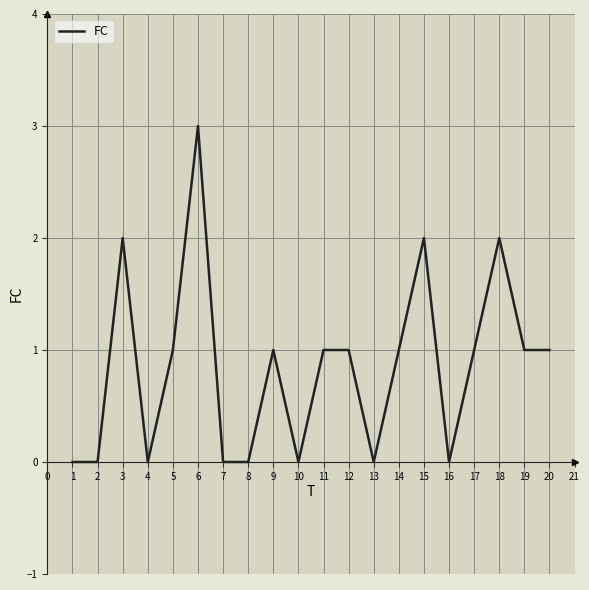

Approximately how many times larger is the value at 5 compared to 15?

0.5